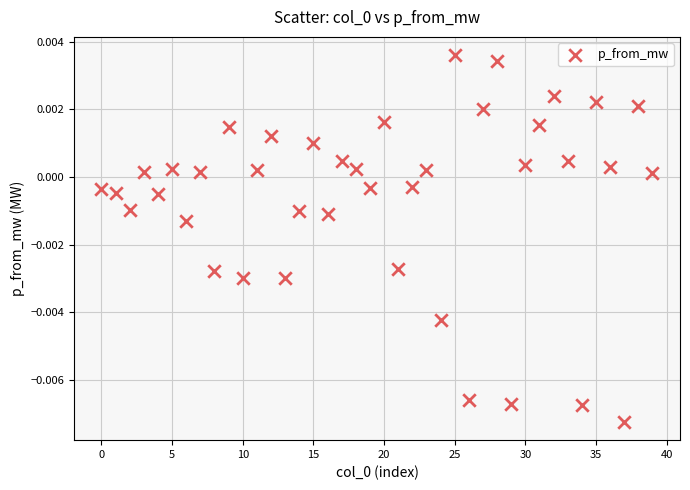

How many data points are displayed?

40